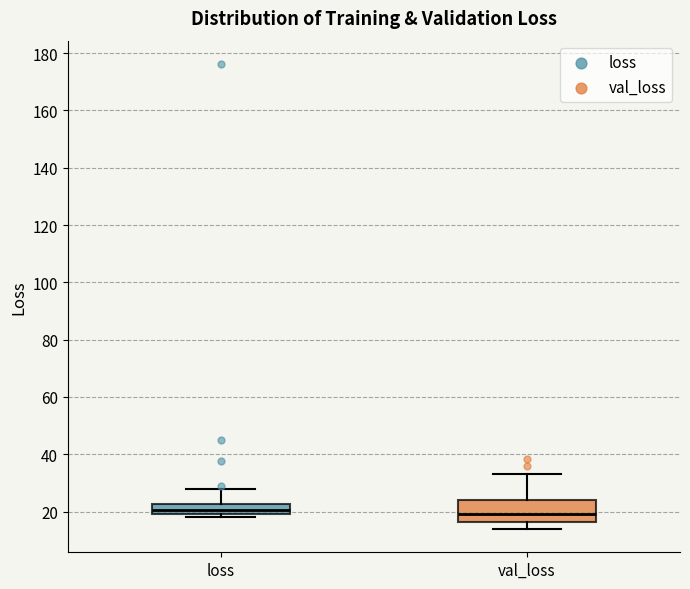

Where does the upper whisker of the box for loss end on the y-axis? The values are not printed on the chart, so give them approximately, as read against the axis.

28